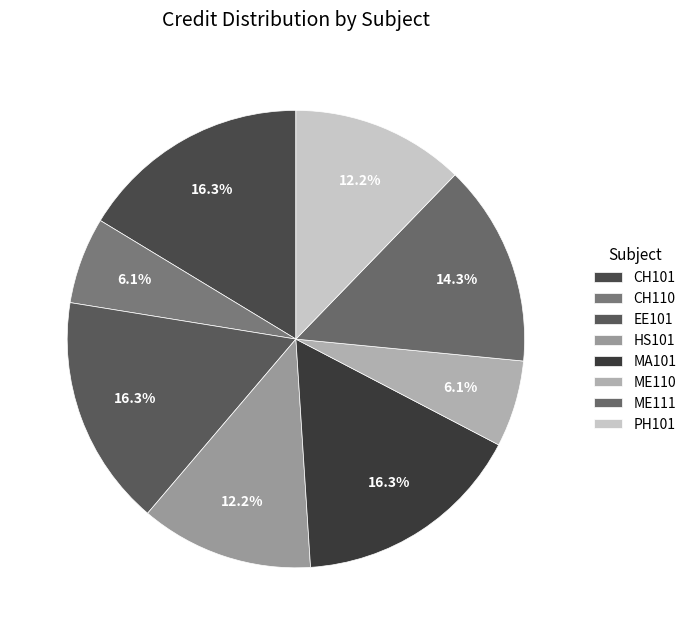

Count the number of slices in the pie.

8